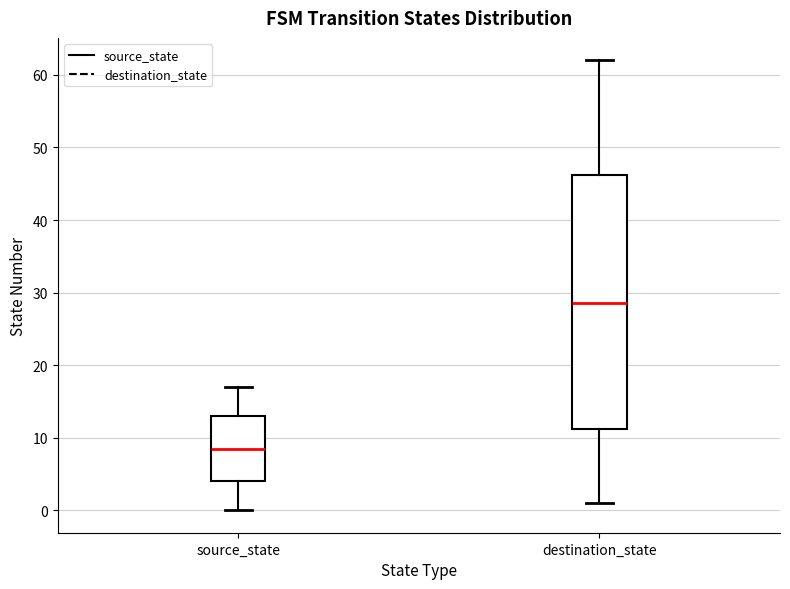

Where does the lower whisker of the box for destination_state end on the y-axis? The values are not printed on the chart, so give them approximately, as read against the axis.

1